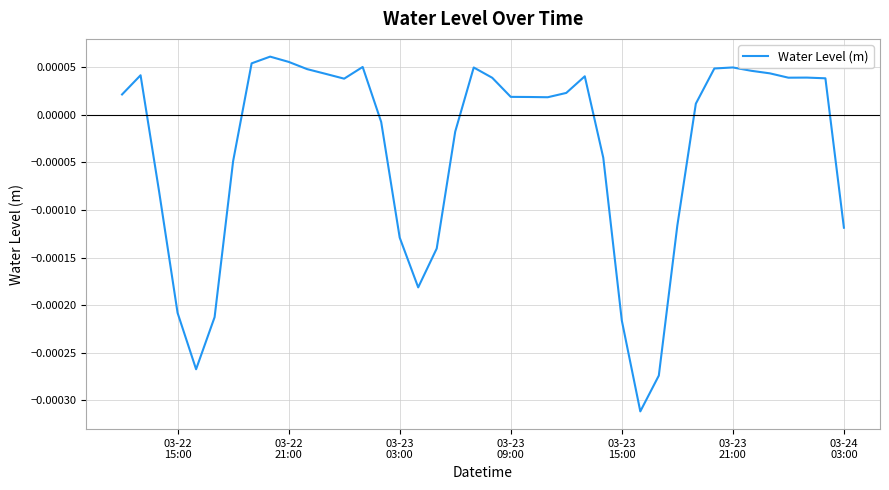

How many interior local valleys (lower than both neighbors) does the data have?

6